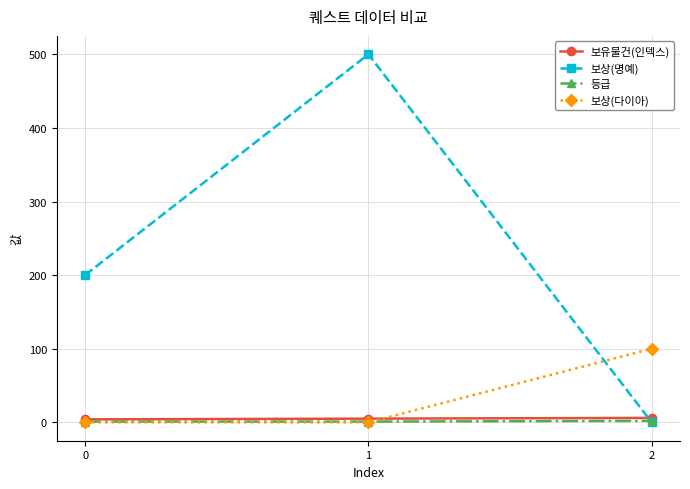

Which series has the largest range (max minus min)?

보상(명예)